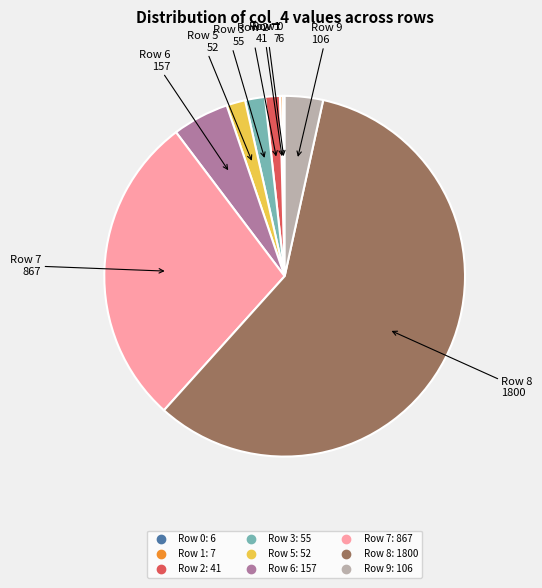

Does any single category account for the majority?

Yes